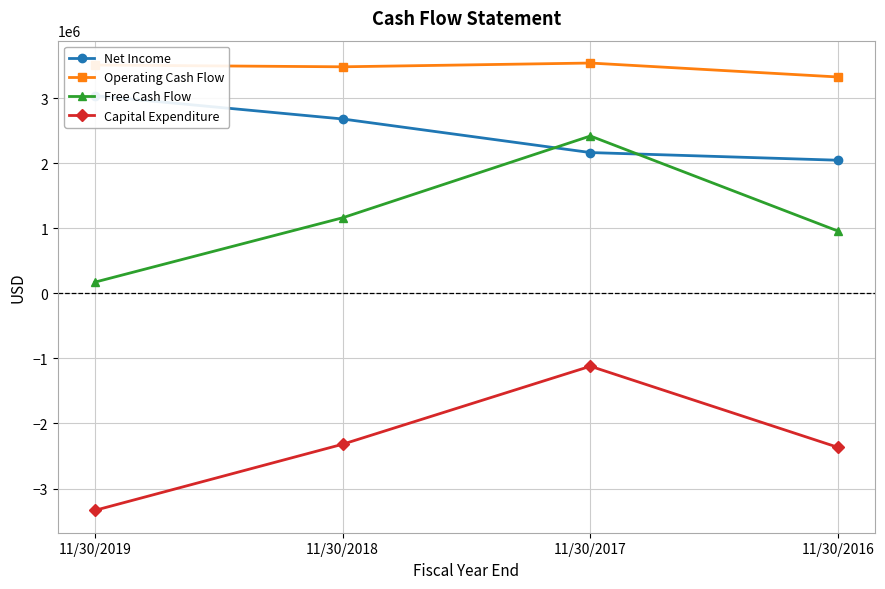

Which label corresponds to the largest value in the chart?

11/30/2017